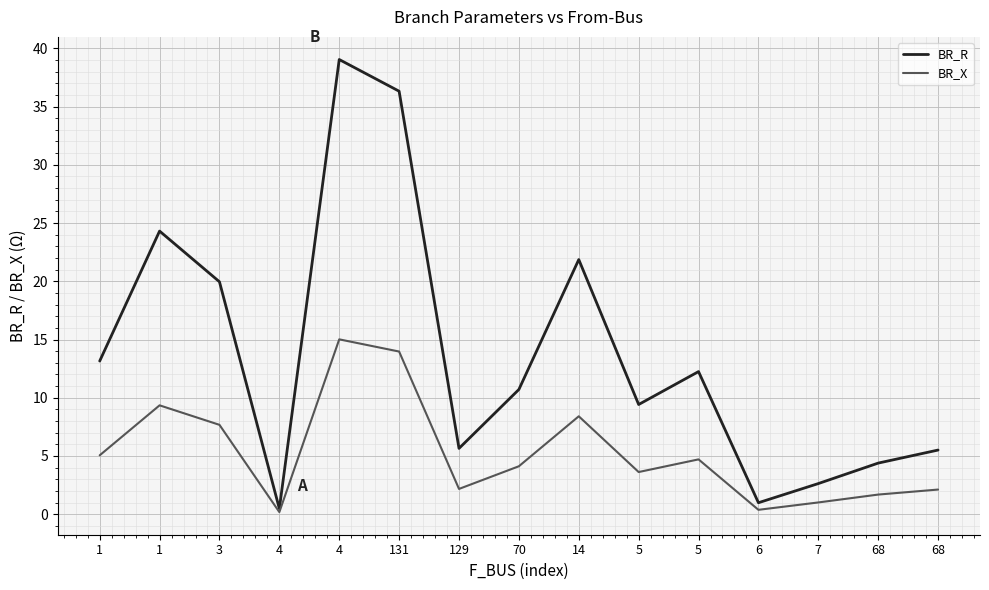

What are all the series names shown in the legend?

BR_R, BR_X